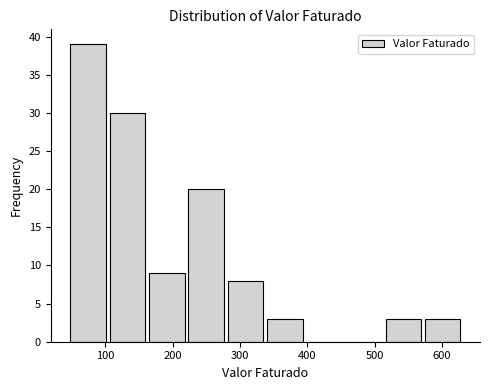

Reading left to right, list every bar in this chart as the range it spans on the x-axis followed by its height. Neither the bar edges nor the heights are printed on the chart, so give them approximately, as read against the axes.

50 to 110: 39
110 to 170: 30
170 to 220: 9
220 to 280: 20
280 to 340: 8
340 to 400: 3
400 to 460: 0
460 to 520: 0
520 to 570: 3
570 to 630: 3